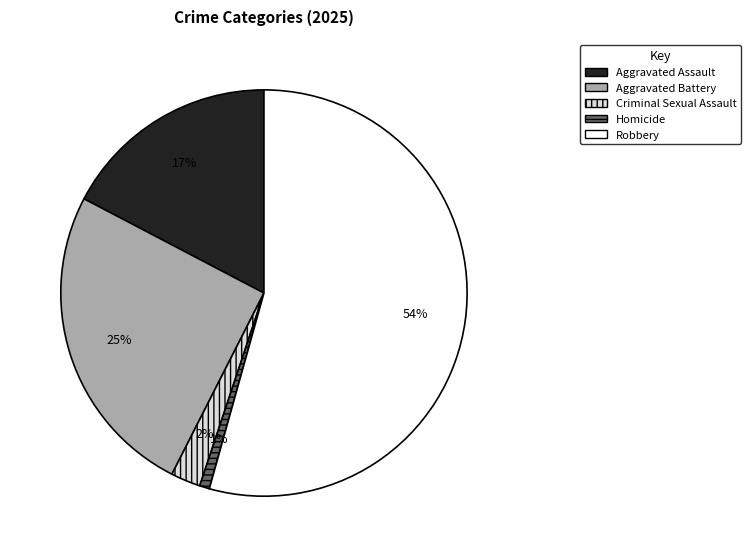

Which has a higher value, Homicide or Criminal Sexual Assault?

Criminal Sexual Assault